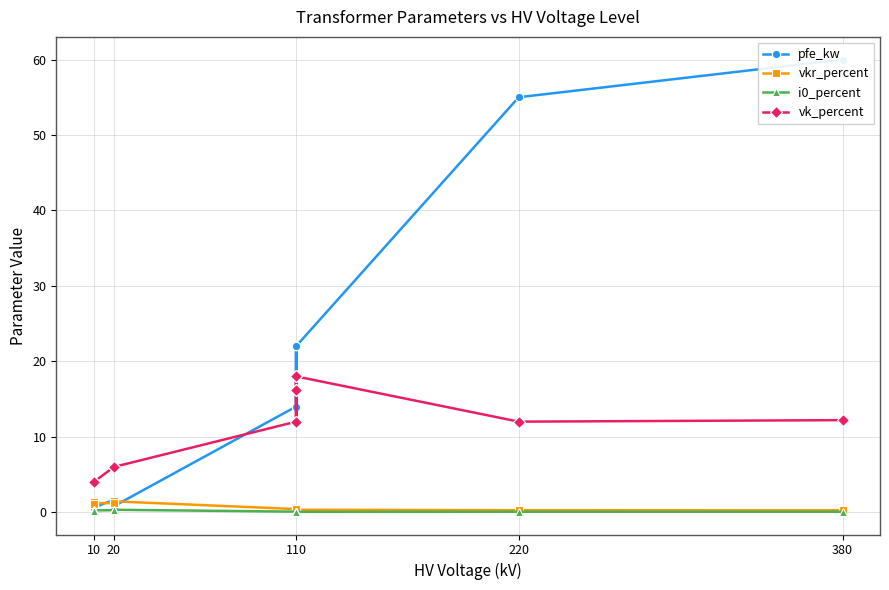

True or false: vkr_percent and vk_percent cross at least once.

False